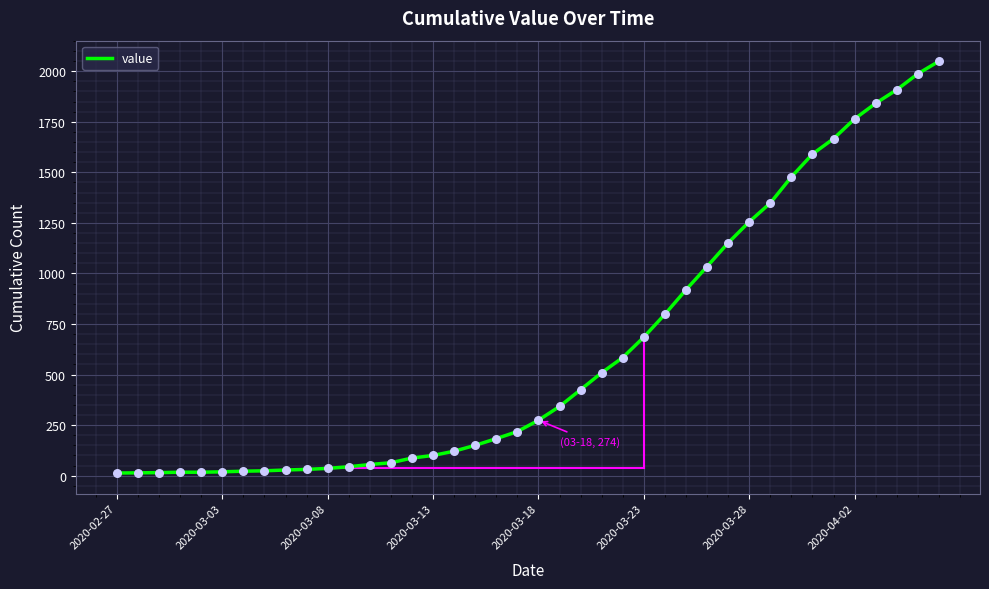

What is the difference between the maximum and minimum values?

2036